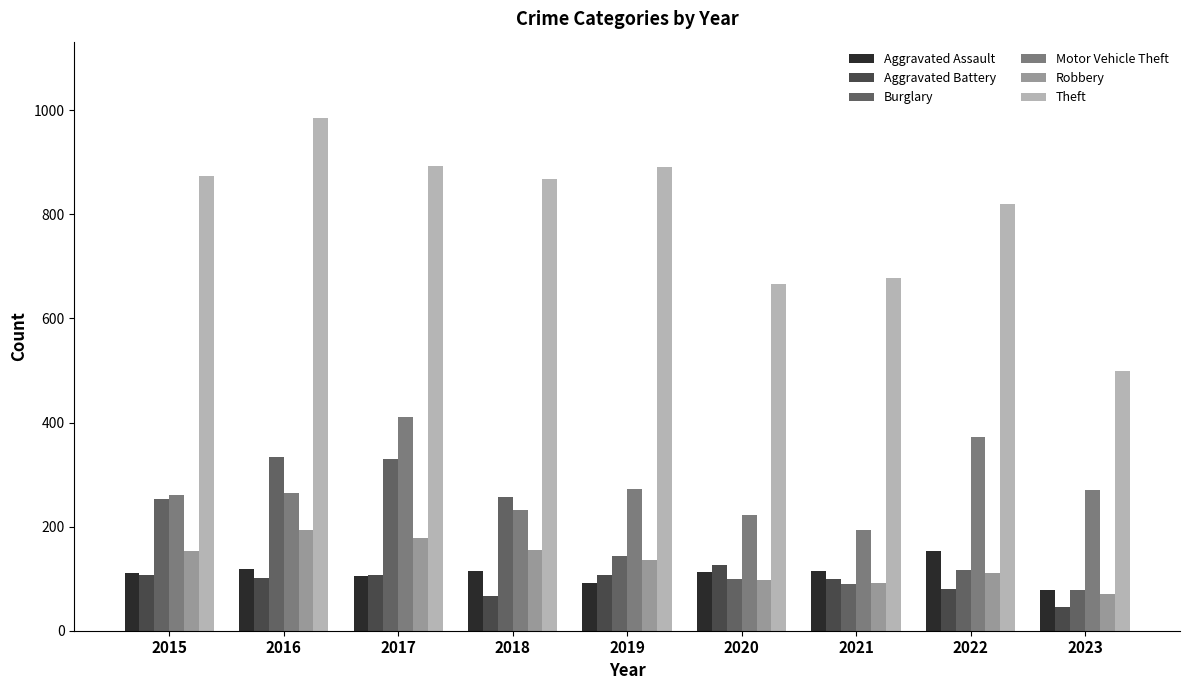

What is the value of the Aggravated Battery bar at the 5th from the left?

108